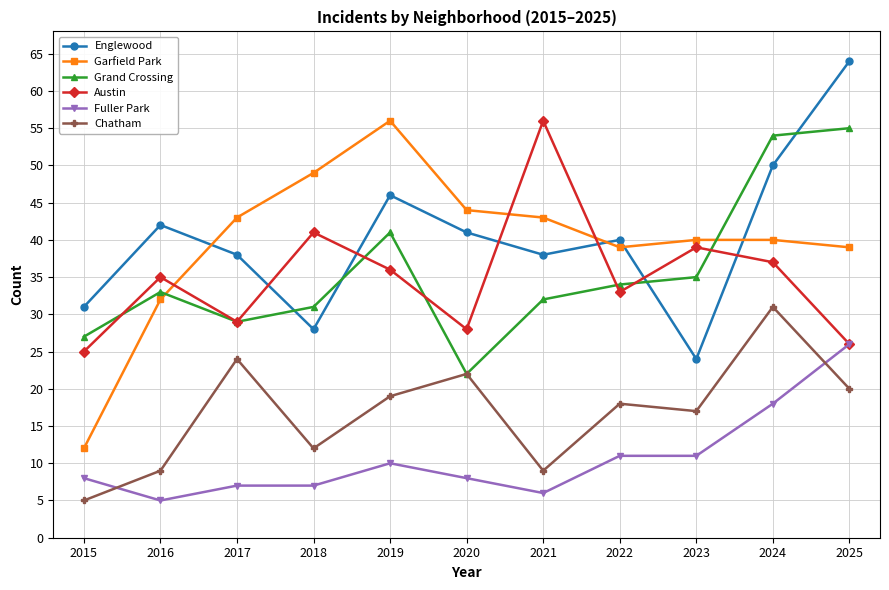

At which category does Garfield Park reach its first local peak?

2019